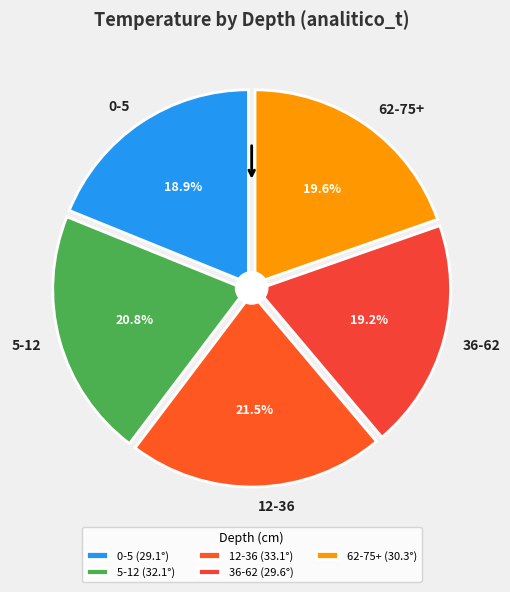

To the nearest percent, what percentage of the pie is 12-36?

21%